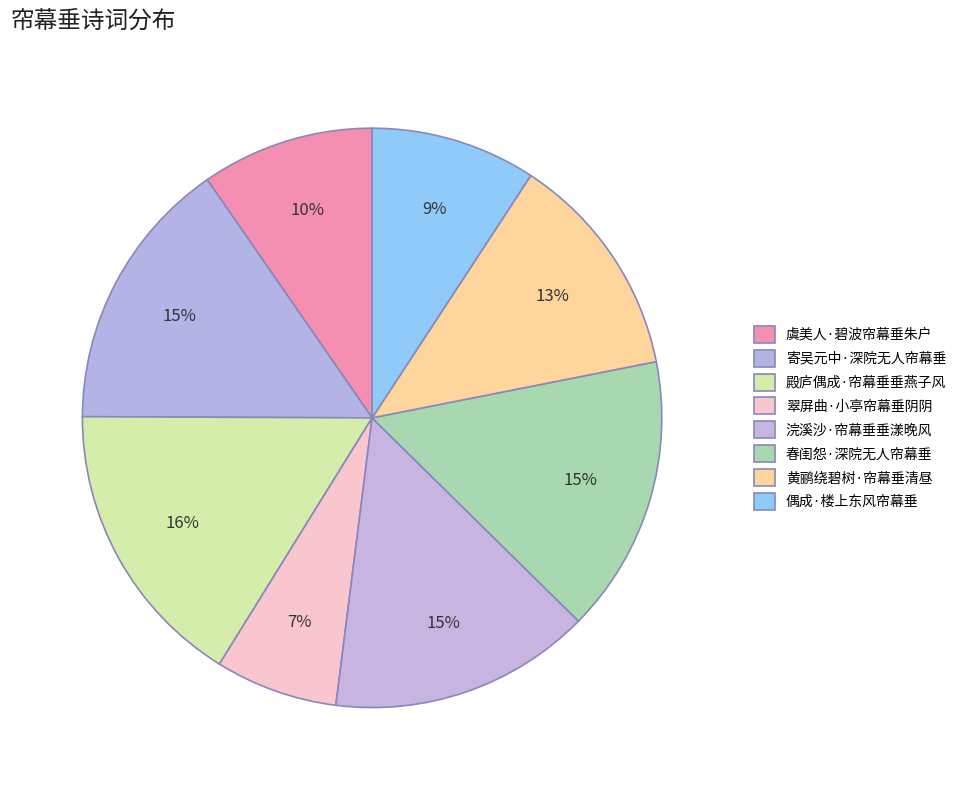

Which slice is the largest?

殿庐偶成·帘幕垂垂燕子风